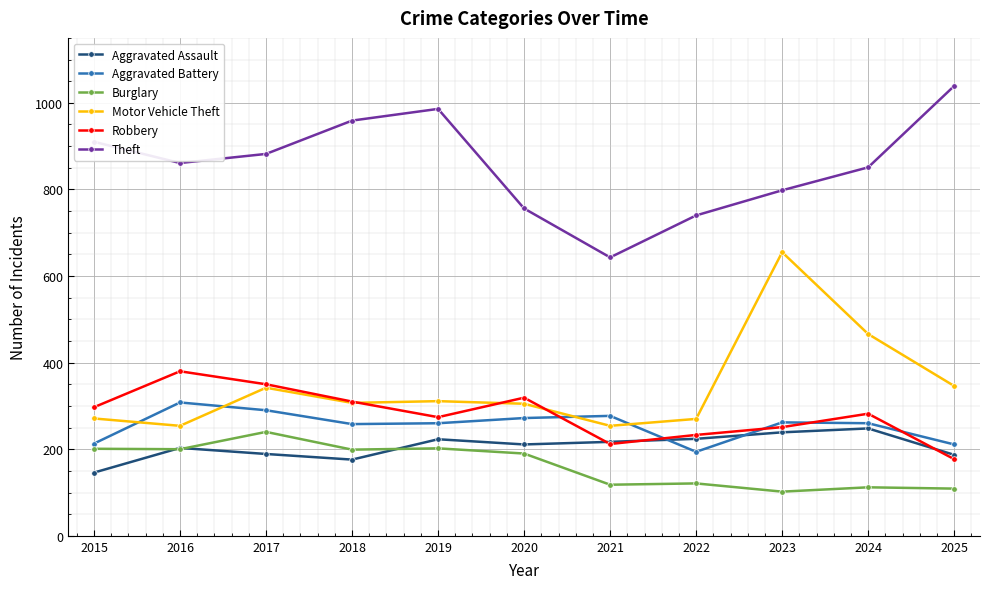

How many data points does each series have?

11